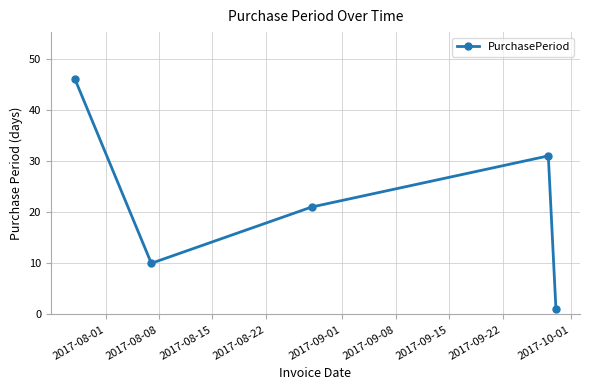

How many points are higher than both their immediate neighbors (excluding endpoints)?

1